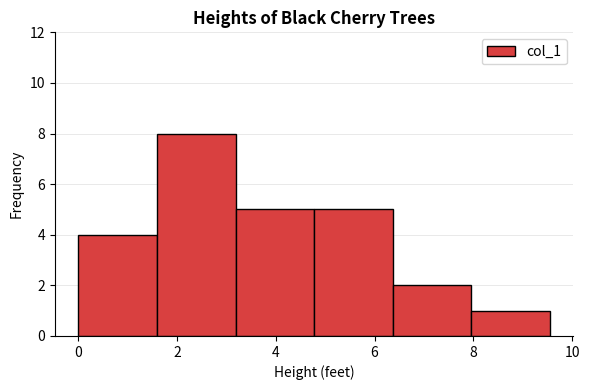

Reading left to right, list every bar in this chart as the range it spans on the x-axis followed by its height. Neither the bar edges nor the heights are printed on the chart, so give them approximately, as read against the axes.

0.0 to 1.6: 4
1.6 to 3.2: 8
3.2 to 4.8: 5
4.8 to 6.4: 5
6.4 to 8.0: 2
8.0 to 9.6: 1